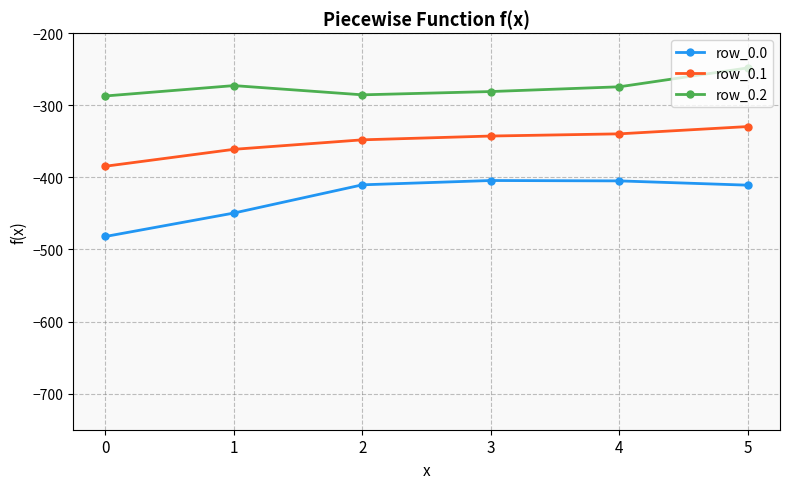

What value does the row_0.2 series have at 2?

-285.5